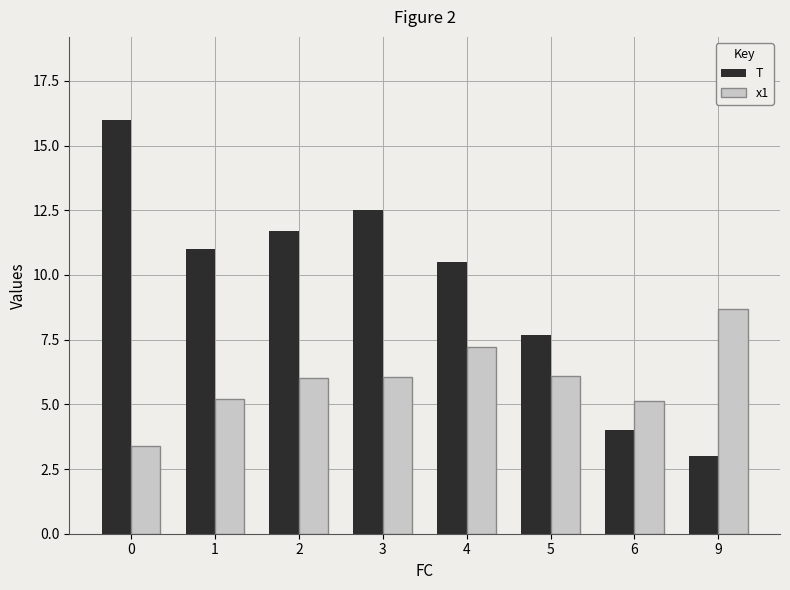

What is the spread (max minus min) of values at 5?

1.6